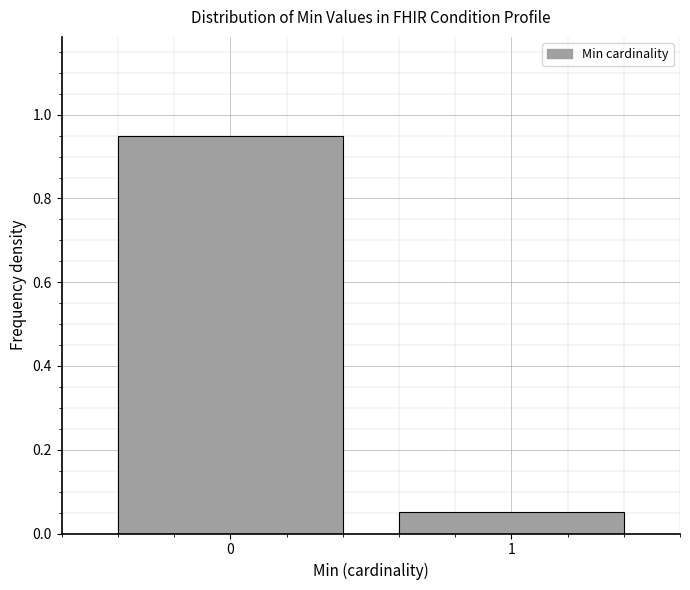

List the labels in order of value, smallest first.

1, 0